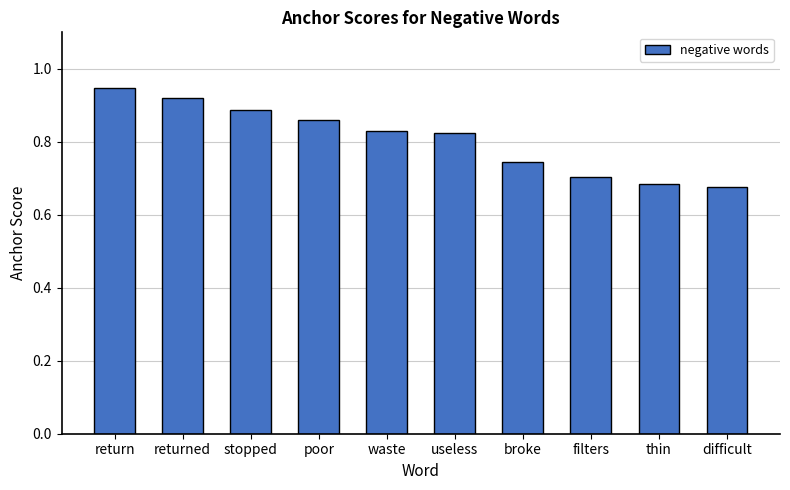

What is the difference between the maximum and second lowest values?

0.3